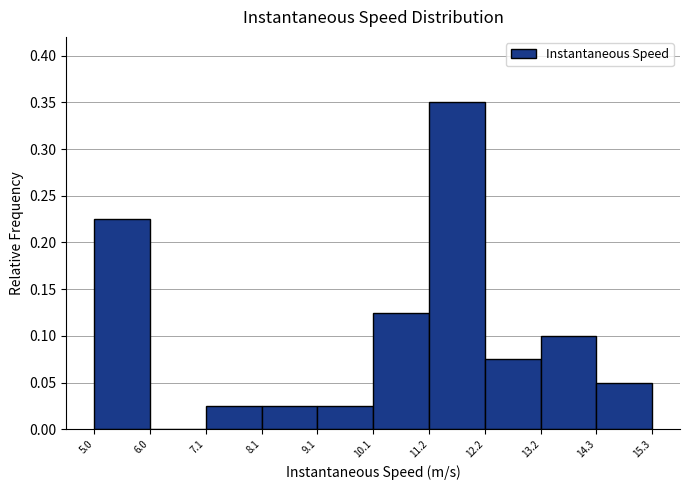

What is the height of the bar covering 14.3 to 15.3 on the x-axis? The values are not printed on the chart, so give them approximately, as read against the axis.

0.050